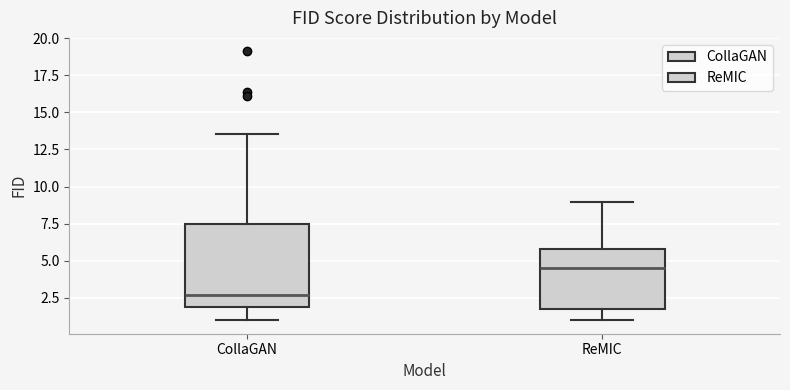

Where does the median line of the box for ReMIC sit on the y-axis? The values are not printed on the chart, so give them approximately, as read against the axis.

4.5